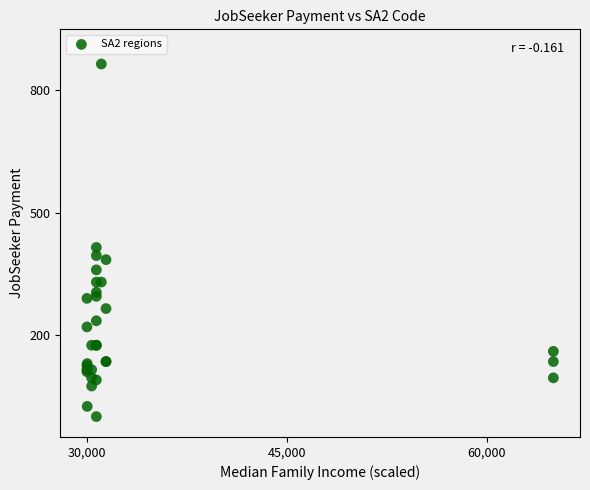

What Y value in the scatter plot is closest to 432?

415